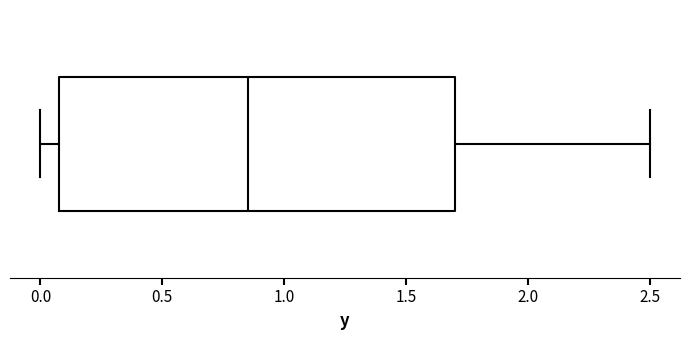

Where does the left whisker of the box end on the x-axis? The values are not printed on the chart, so give them approximately, as read against the axis.

0.00